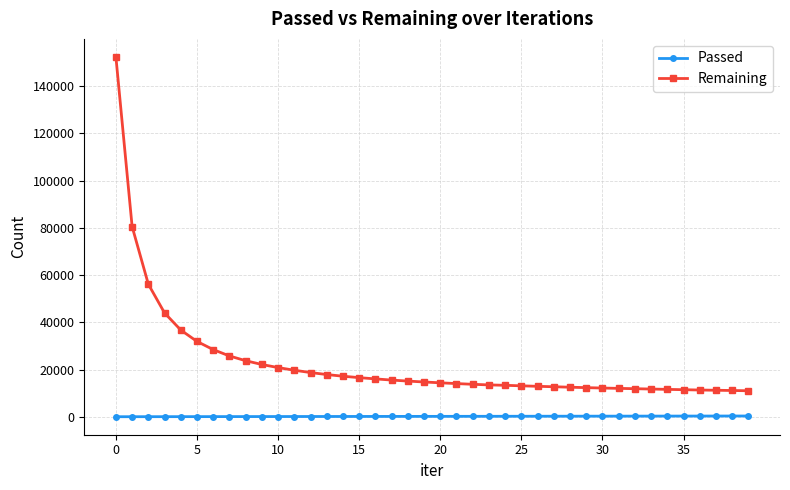

What is the difference between the maximum and minimum values in the Remaining series?

141192